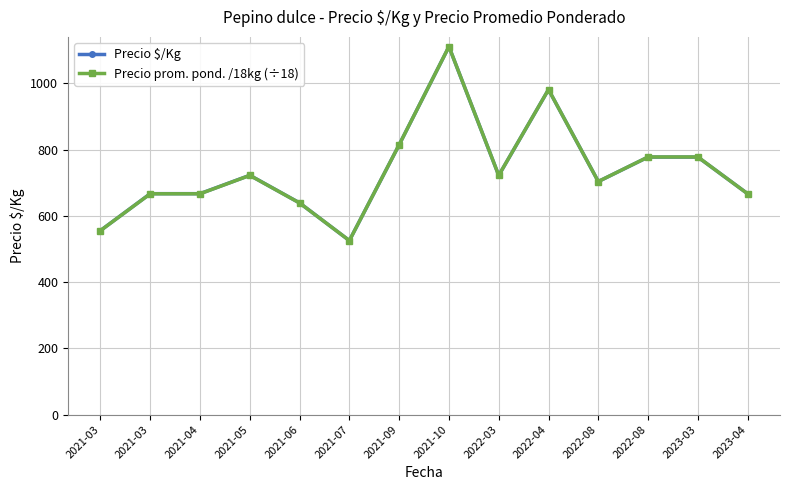

What is the label of the 14th point from the right?

2021-03